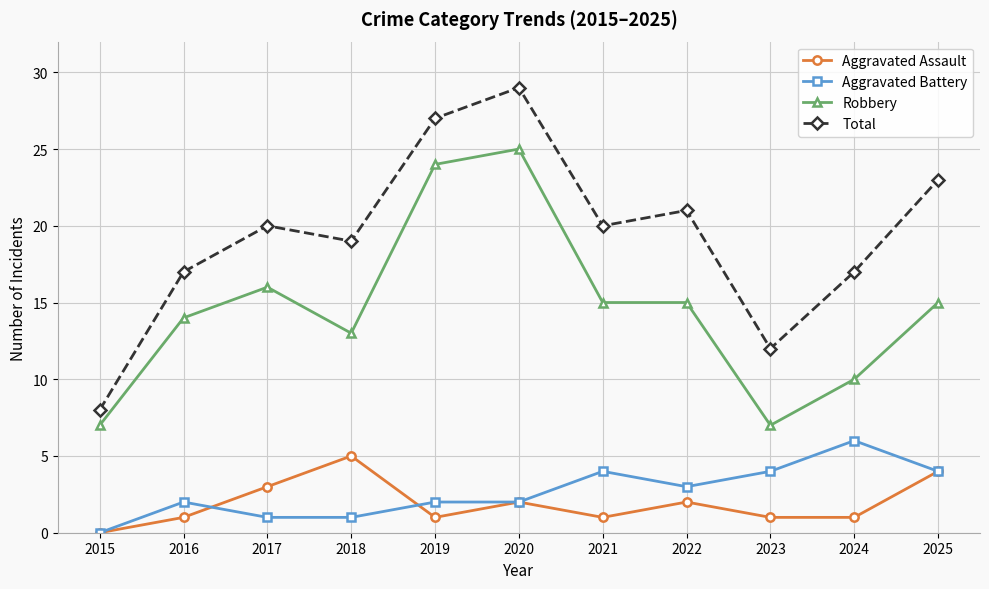

Is it true that Aggravated Assault equals -3 at 2015?

False